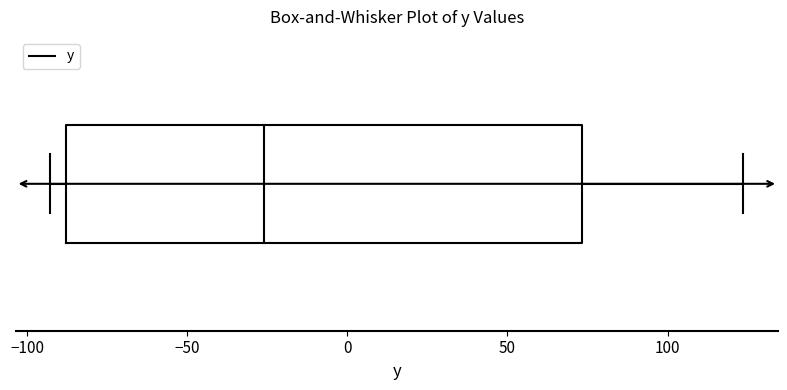

Read this box plot against the x-axis: the position of the median line, the range covered by the box, and the ends of both whiskers. The values are not printed on the chart, so give them approximately, as read against the axis.

median -25, box -90 to 75, whiskers -95 to 125